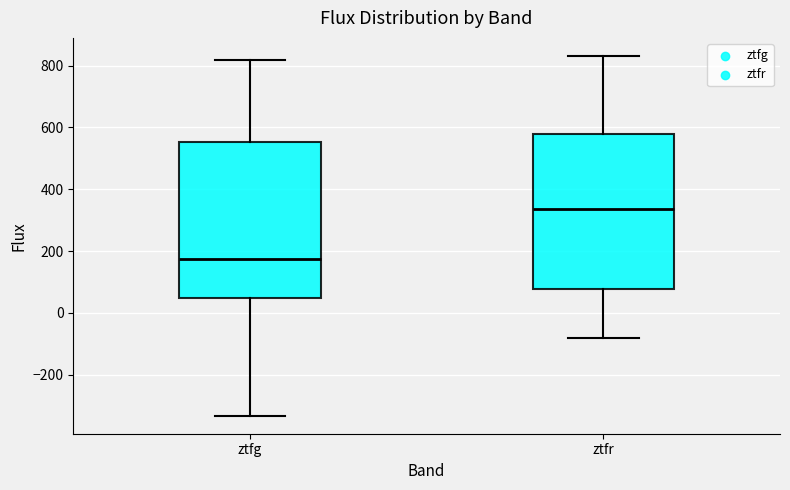

Which box's median line is the lowest?

ztfg